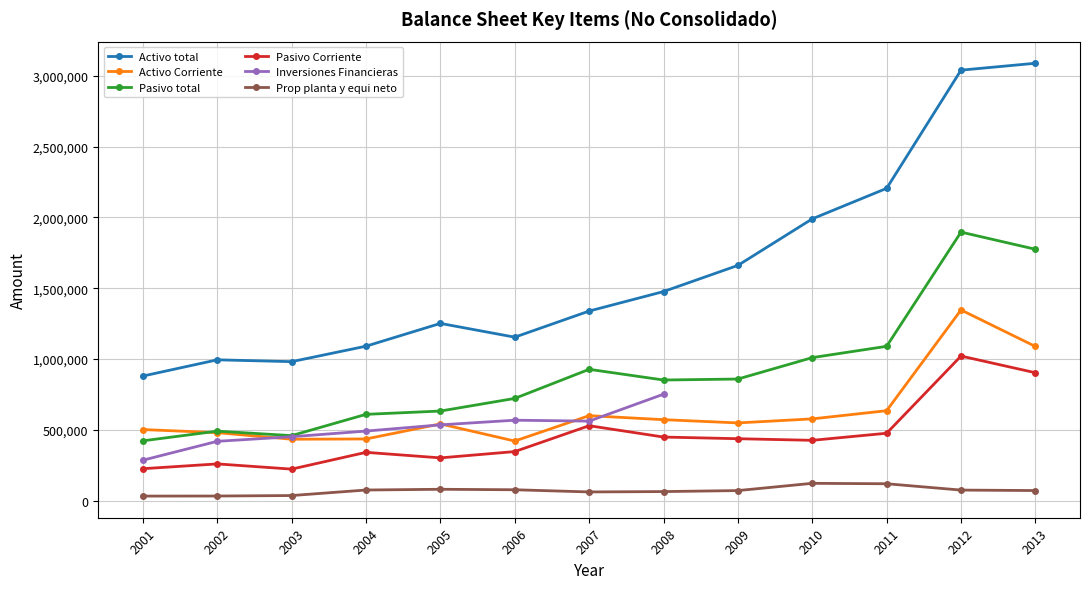

What is the average value of the Pasivo Corriente series?

456607